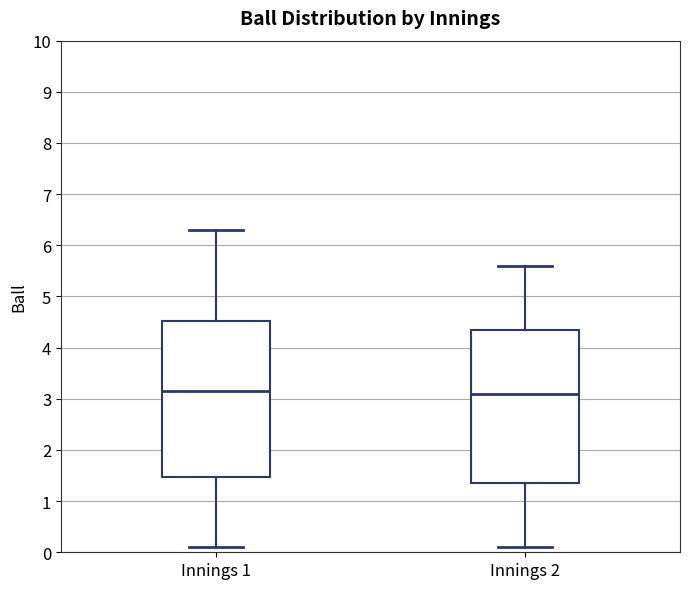

Where is the lower edge of the box for Innings 2 on the y-axis? The values are not printed on the chart, so give them approximately, as read against the axis.

1.4